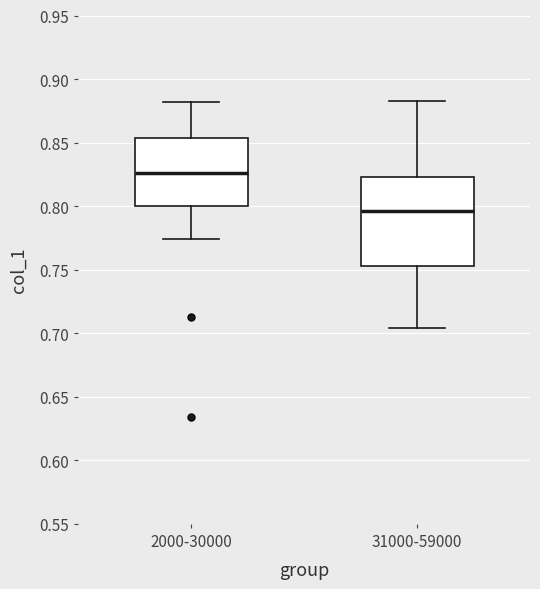

Which box has the highest median line?

2000-30000